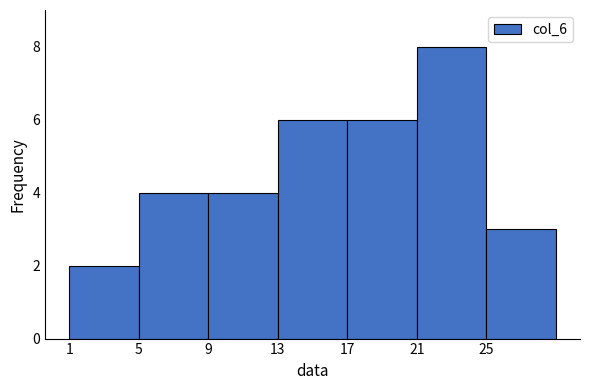

Over which range of the x-axis is the bar tallest?

21 to 25